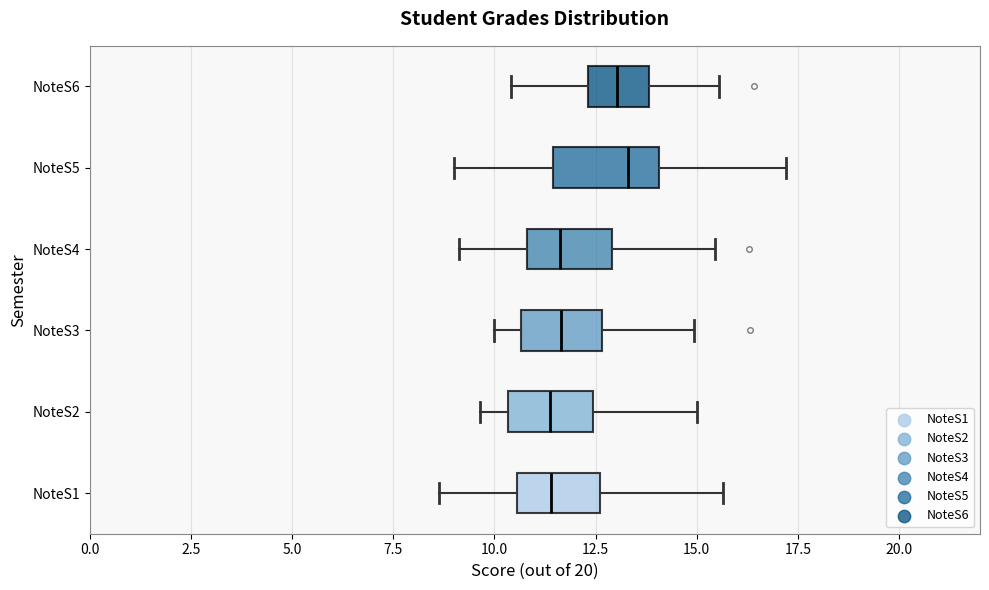

Reading bottom to top, transcribe this box plot: for each box, give where its median line is, the range the box spans, and where its two whiskers end, as read against the x-axis. The values are not printed on the chart, so give them approximately, as read against the axis.

NoteS1: median 11.5, box 10.5 to 12.5, whiskers 8.5 to 15.5
NoteS2: median 11.5, box 10.5 to 12.5, whiskers 9.5 to 15.0
NoteS3: median 11.5, box 10.5 to 12.5, whiskers 10.0 to 15.0
NoteS4: median 11.5, box 11.0 to 13.0, whiskers 9.0 to 15.5
NoteS5: median 13.5, box 11.5 to 14.0, whiskers 9.0 to 17.0
NoteS6: median 13.0, box 12.5 to 14.0, whiskers 10.5 to 15.5